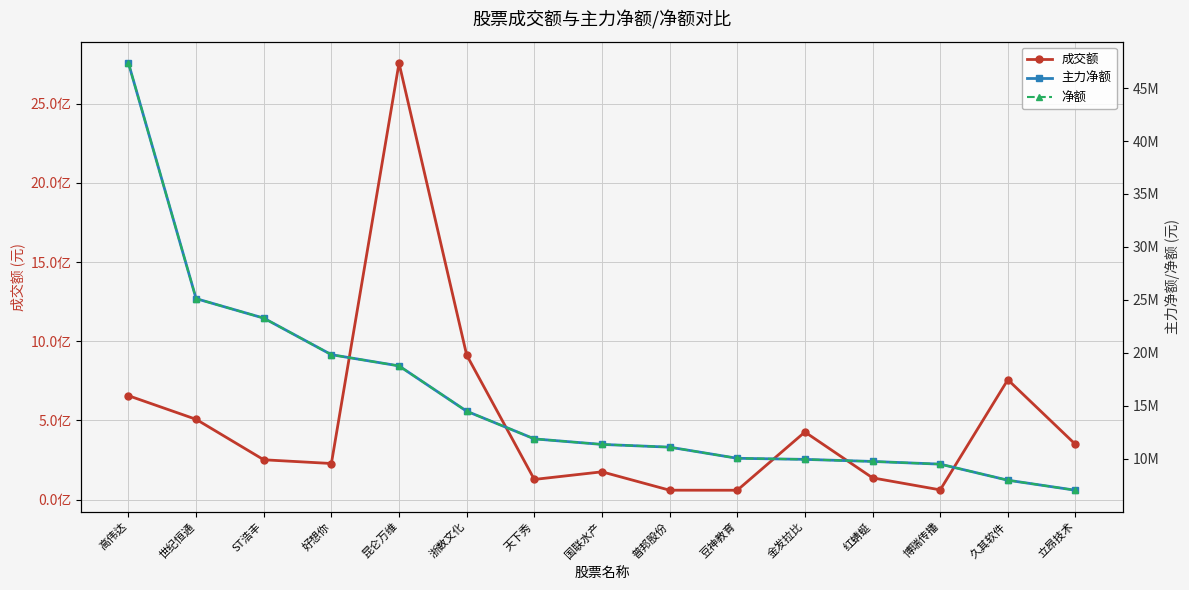

How many lines are shown in the chart?

3